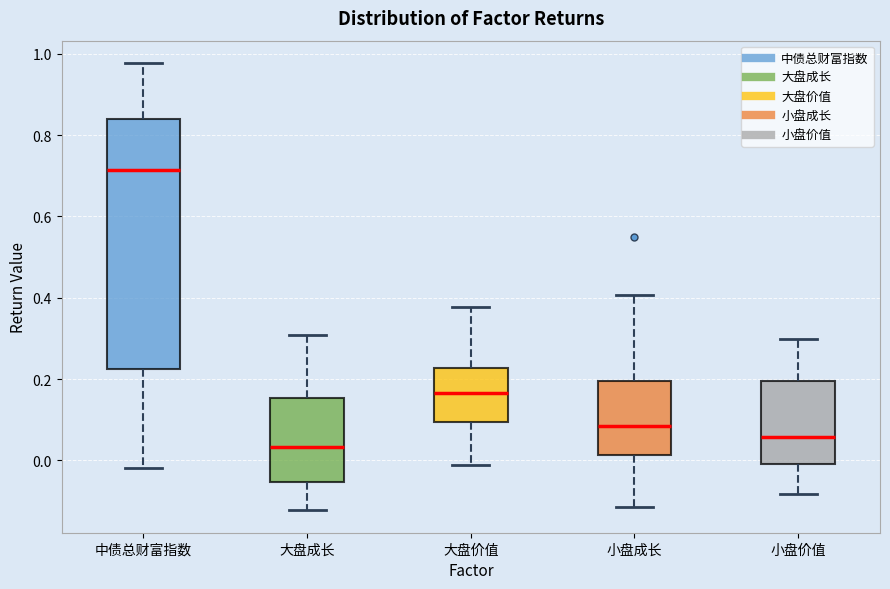

Which box has the lowest median line?

大盘成长